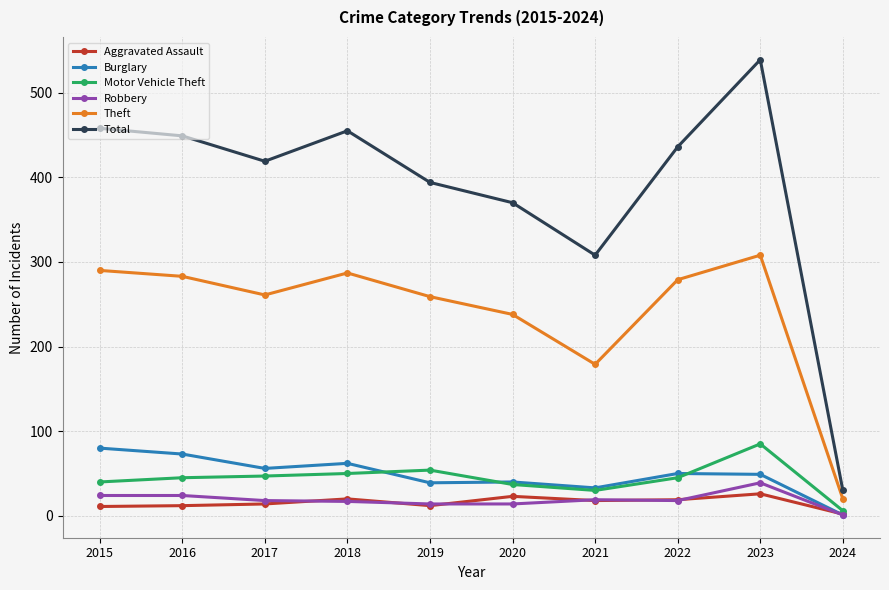

What is the minimum value shown in the chart?

1